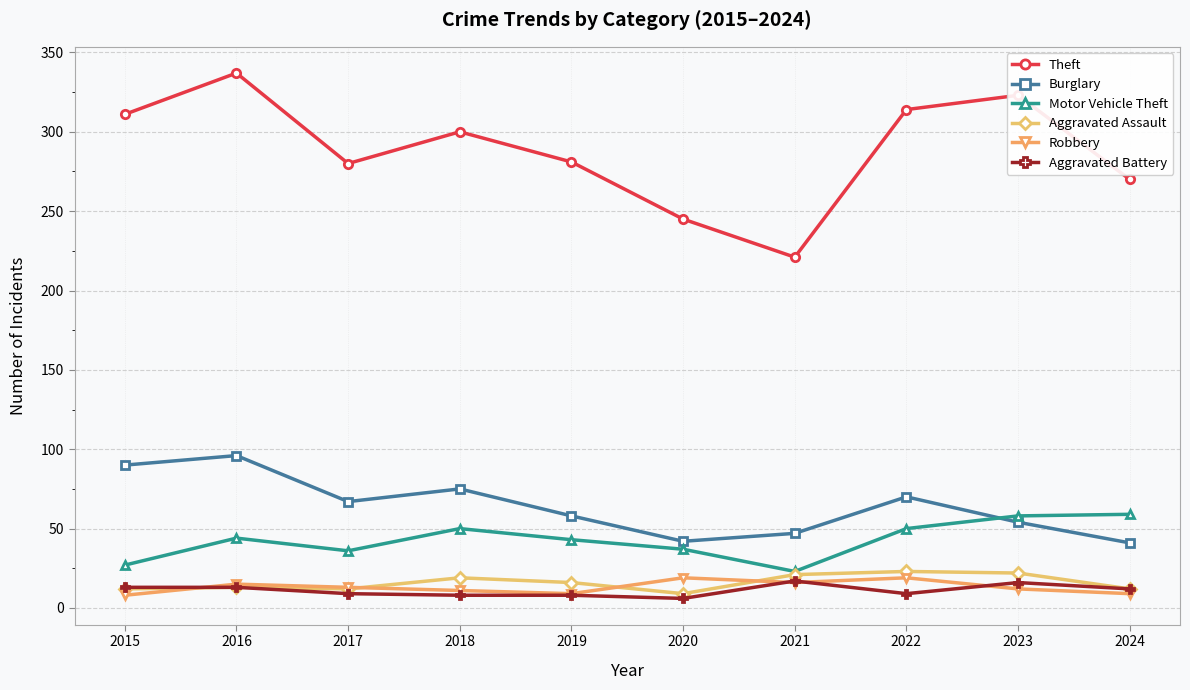

Which series has the largest total across all categories?

Theft